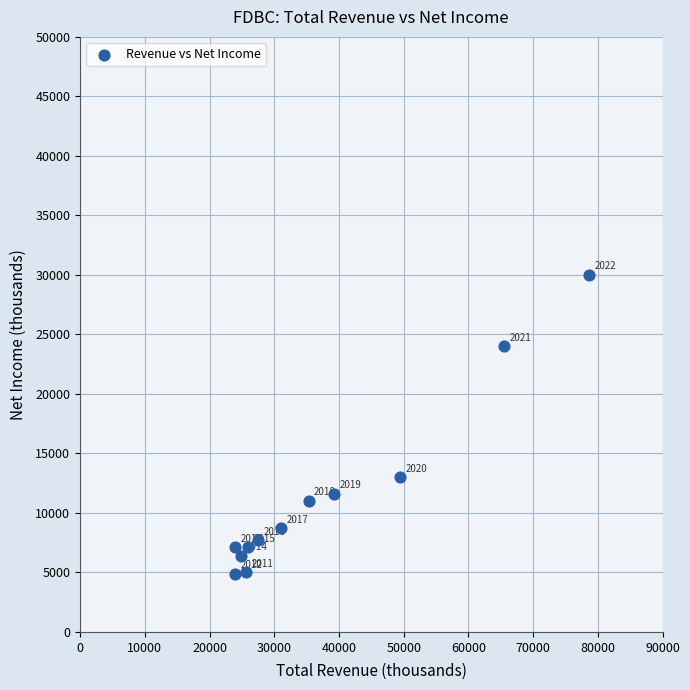

What is the range of Y values (max minus min)?

25100